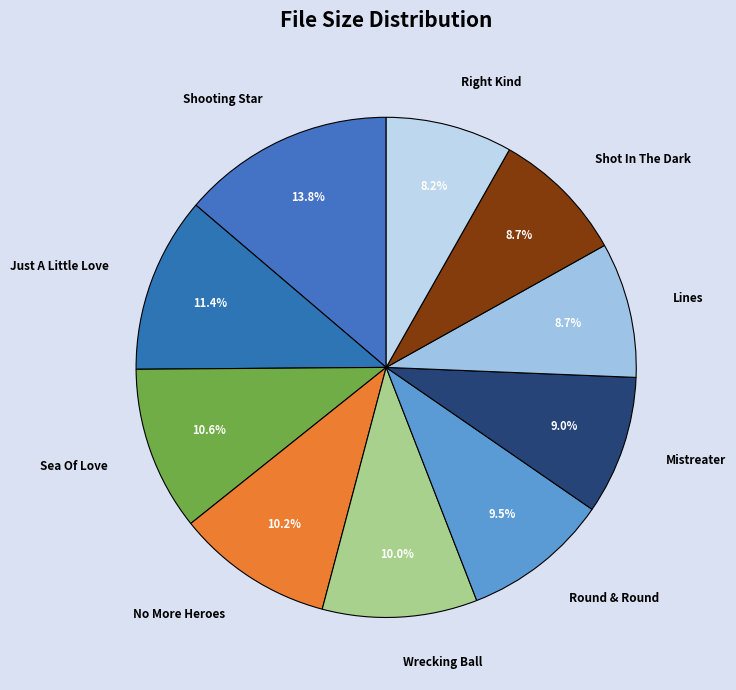

Which slice is the largest?

Shooting Star